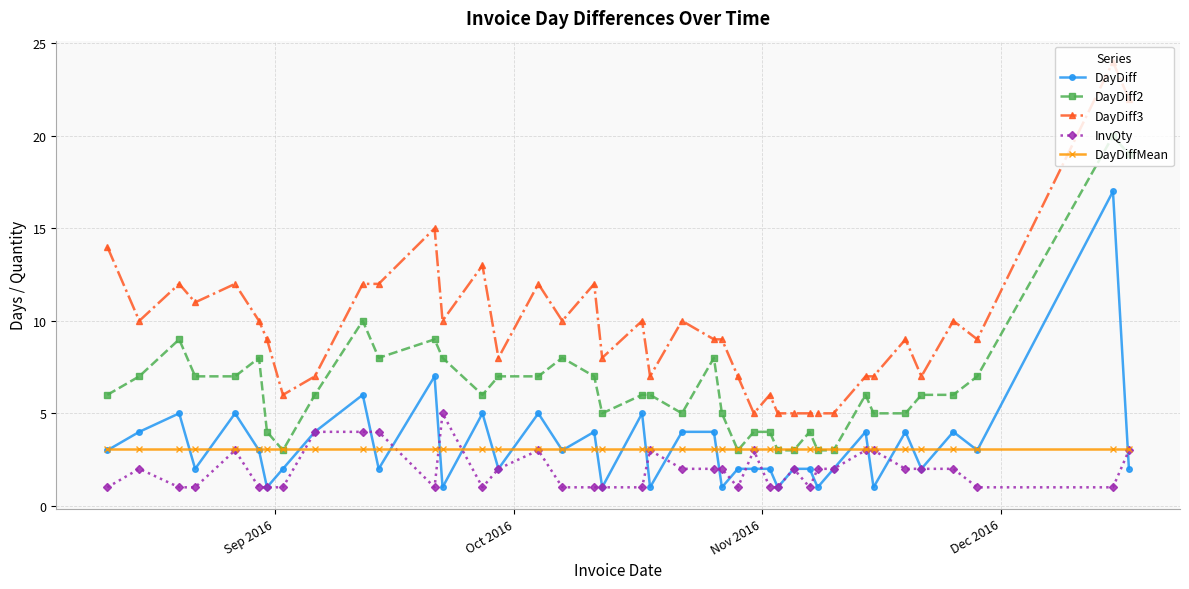

What is the value of the DayDiff2 point at the 5th from the left?

7.0